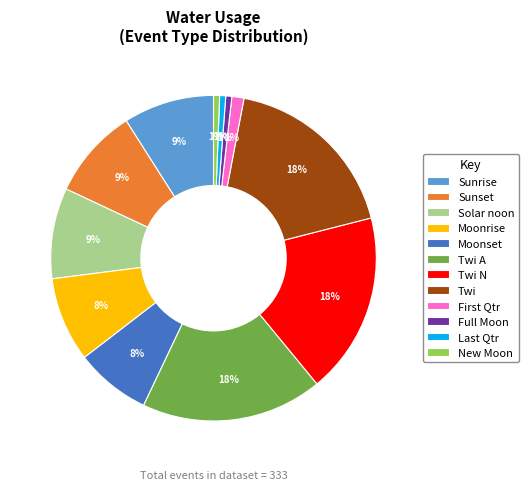

What percentage is the New Moon slice, to the nearest percent?

1%